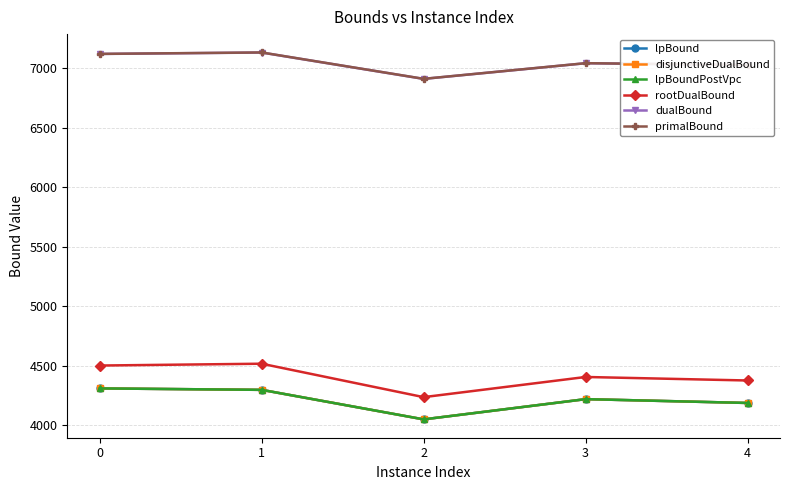

Does the chart have visible grid lines?

Yes